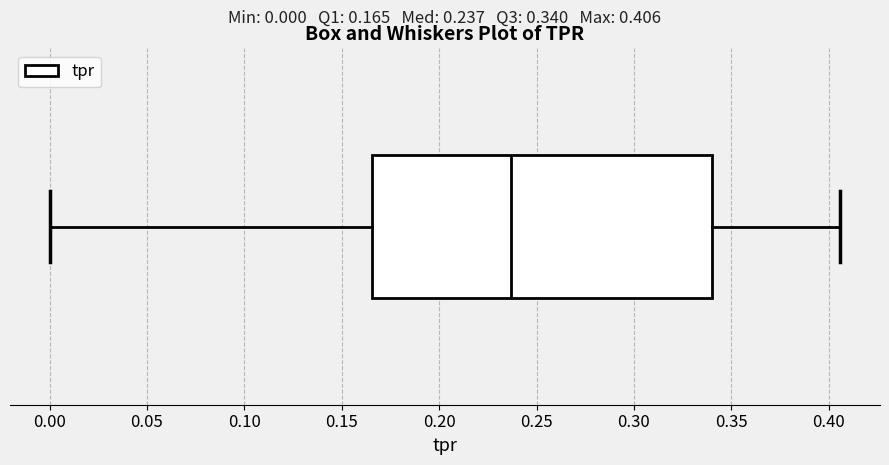

Transcribe this box plot: give where the median line is, the range the box spans, and where the two whiskers end, as read against the x-axis. The values are not printed on the chart, so give them approximately, as read against the axis.

median 0.235, box 0.165 to 0.340, whiskers 0.000 to 0.405